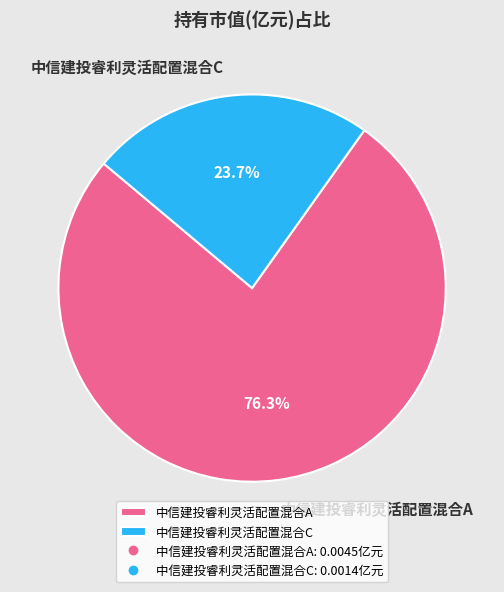

Rank the categories by value from highest to lowest.

中信建投睿利灵活配置混合A, 中信建投睿利灵活配置混合C